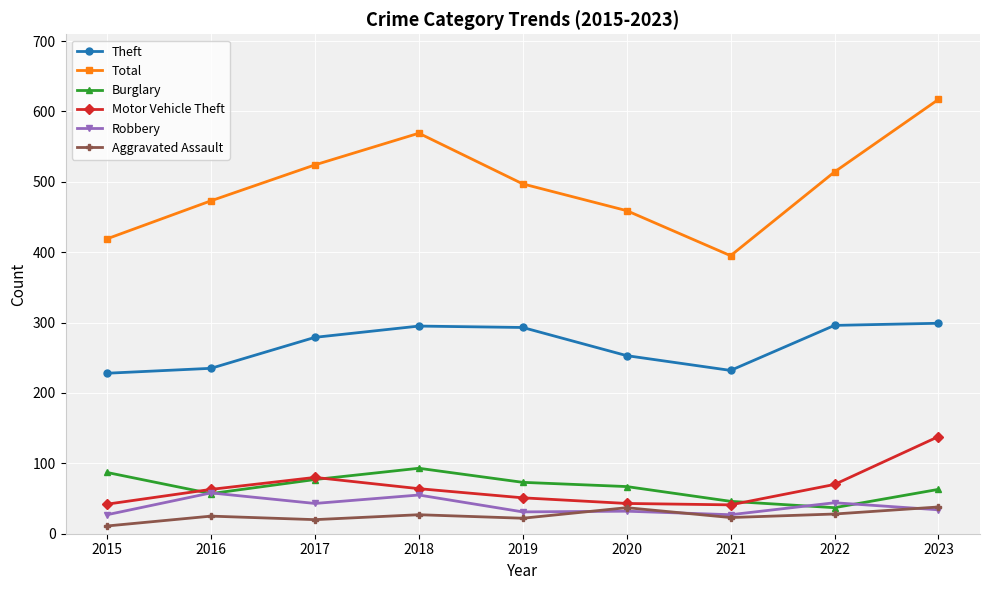

Which series has the largest total across all categories?

Total